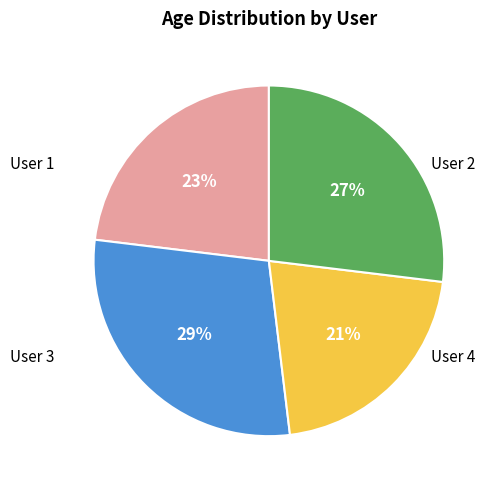

To the nearest percent, what is the difference between the largest and smallest slice percentages?

8%